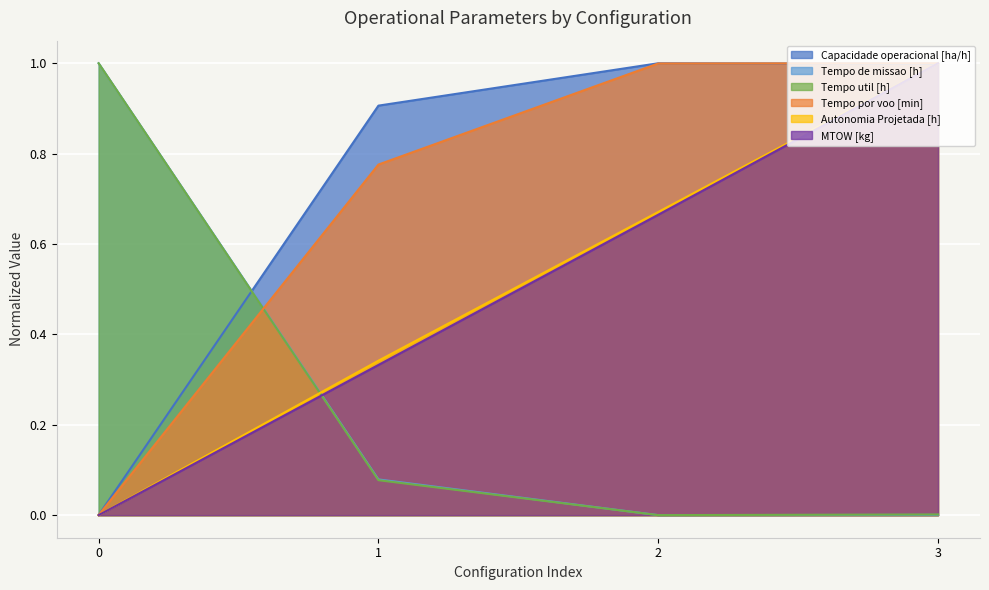

What is the average value of the Tempo por voo [min] series?

0.7